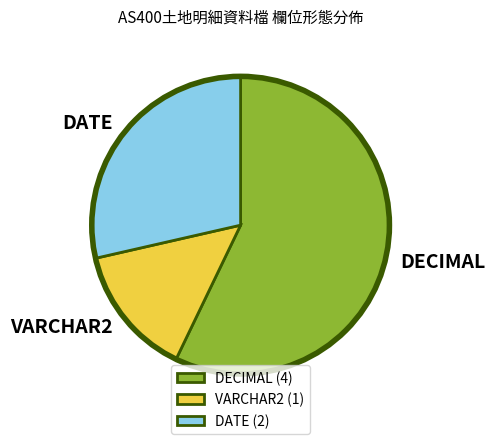

Rank the categories by value from highest to lowest.

DECIMAL, DATE, VARCHAR2